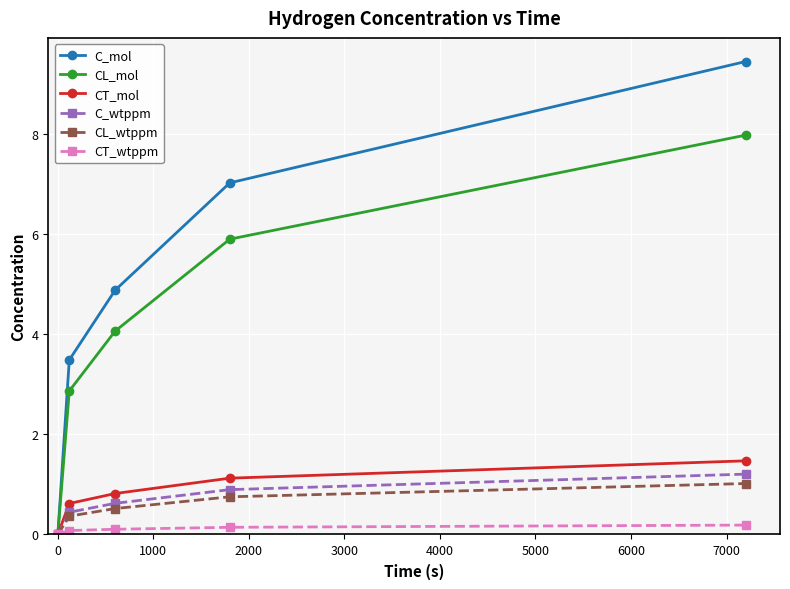

What is the value of the C_wtppm point at the 3rd from the left?

0.6